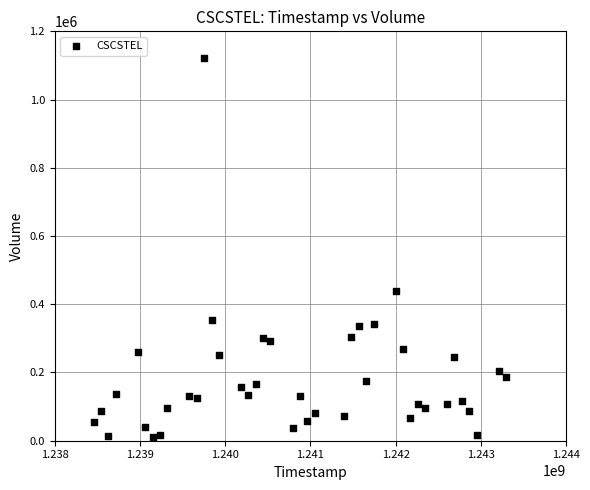

What Y value in the scatter plot is closest to 566650?

439000